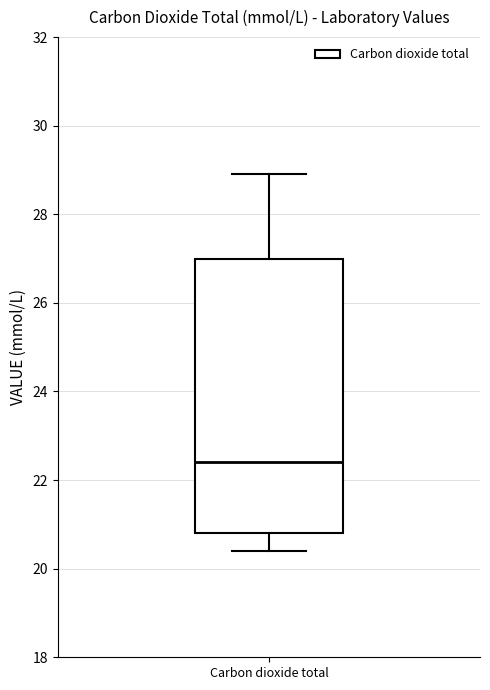

Read this box plot against the y-axis: the position of the median line, the range covered by the box, and the ends of both whiskers. The values are not printed on the chart, so give them approximately, as read against the axis.

median 22.4, box 20.8 to 27.0, whiskers 20.4 to 29.0